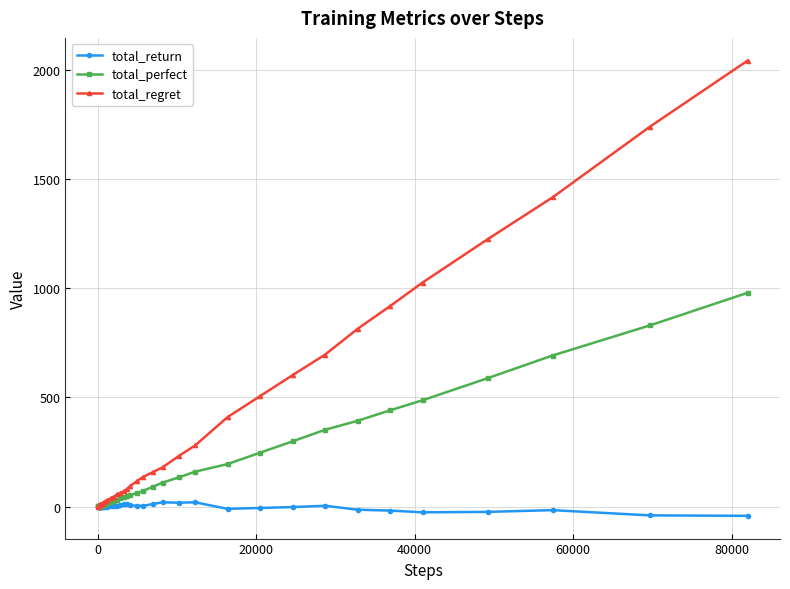

Which series has the largest total across all categories?

total_regret